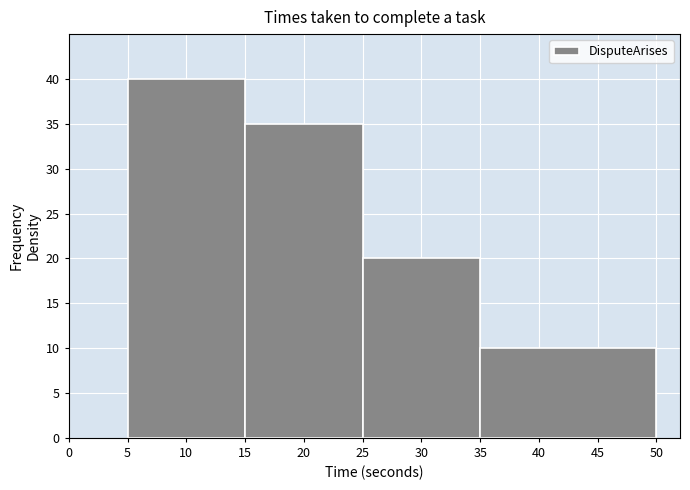

Reading left to right, list every bar in this chart as the range it spans on the x-axis followed by its height. The values are not printed on the chart, so give them approximately, as read against the axis.

5 to 15: 40
15 to 25: 35
25 to 35: 20
35 to 50: 10